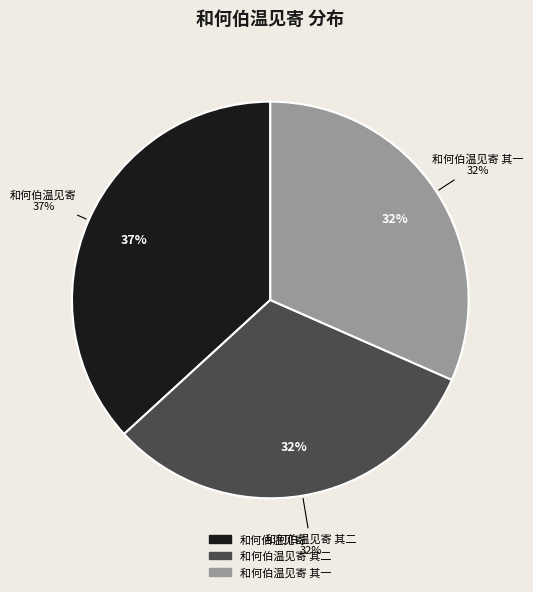

Does 和何伯温见寄 其一 account for over 50% of the chart?

No